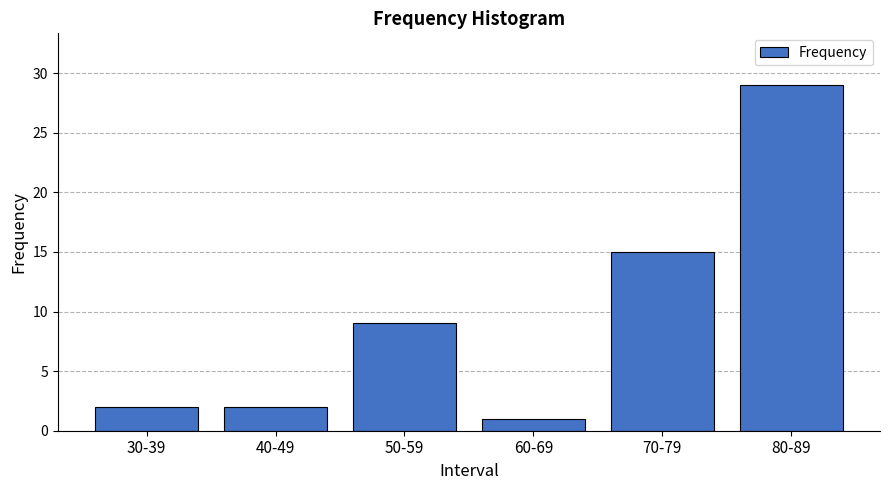

Reading right to left, list all the values displayed in this chart.

80-89=29	70-79=15	60-69=1	50-59=9	40-49=2	30-39=2